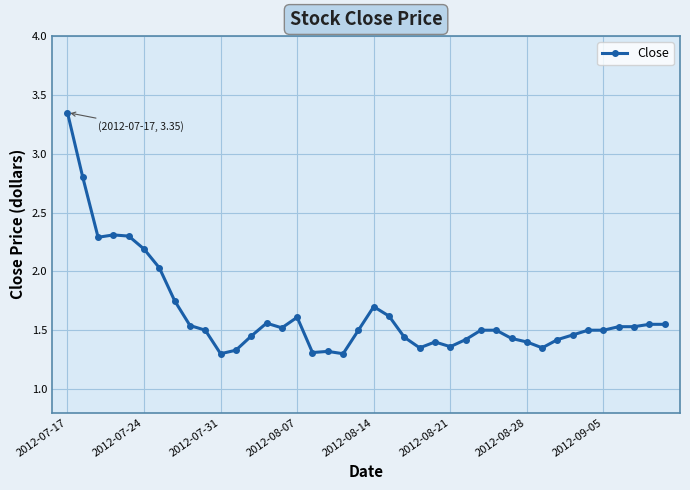

True or false: the data has more than 2 interior local peaks.

True